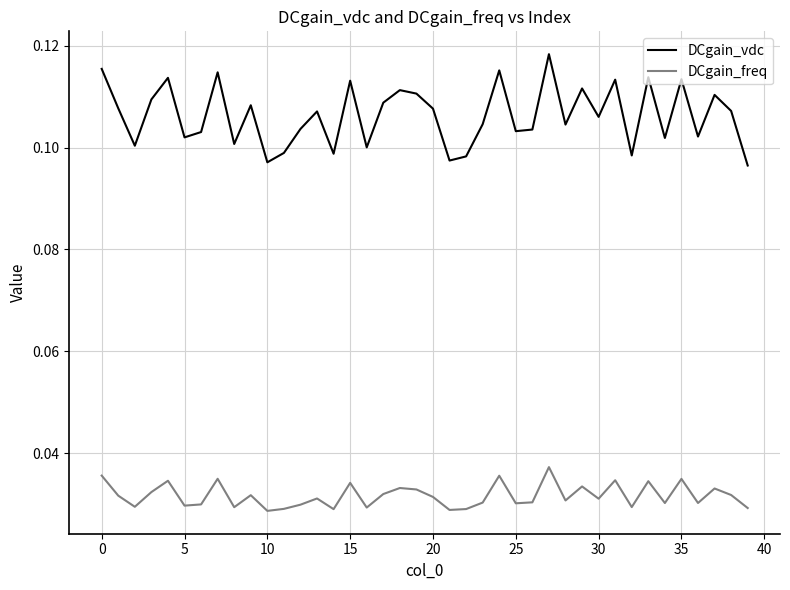

What are all the series names shown in the legend?

DCgain_vdc, DCgain_freq